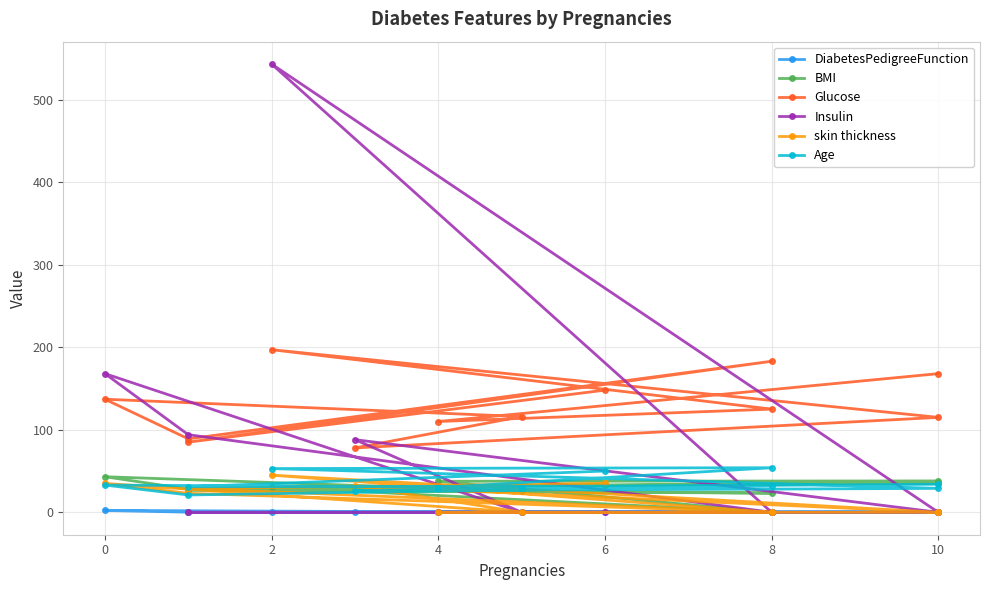

Does the chart have visible grid lines?

Yes